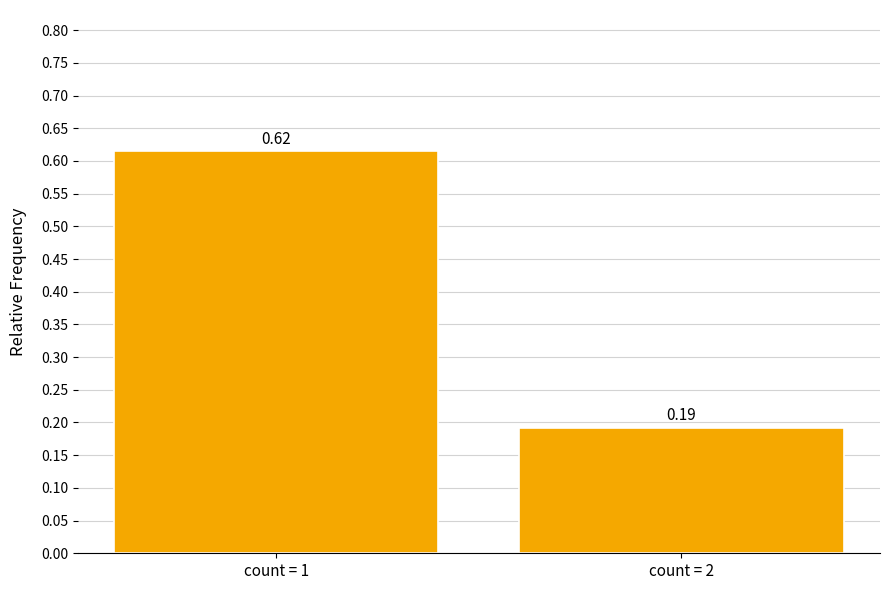

What is the difference between the values at count = 1 and count = 2?

0.4